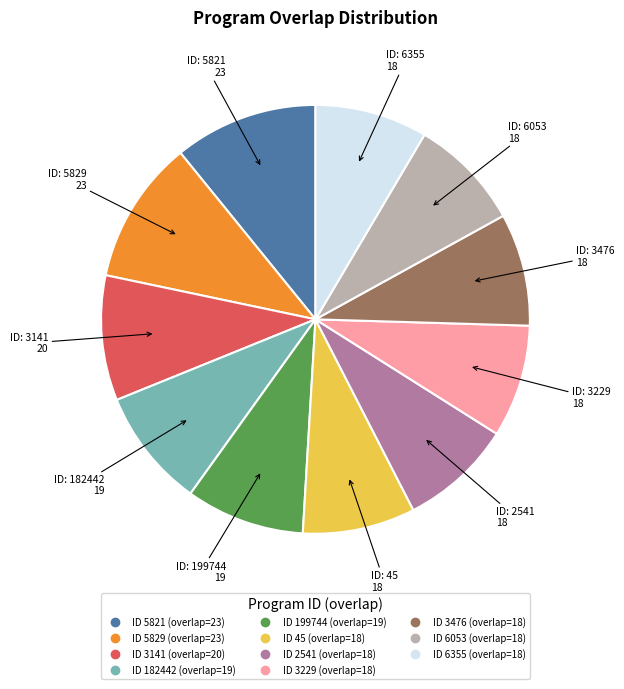

Is there a majority slice in this chart?

No